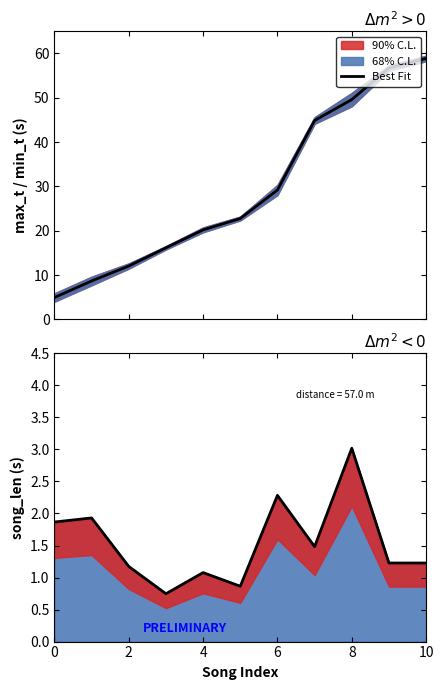

Reading left to right, extract all data points from this chart.

1.9	1.9	1.2	0.7	1.1	0.9	2.3	1.5	3.0	1.2	1.2